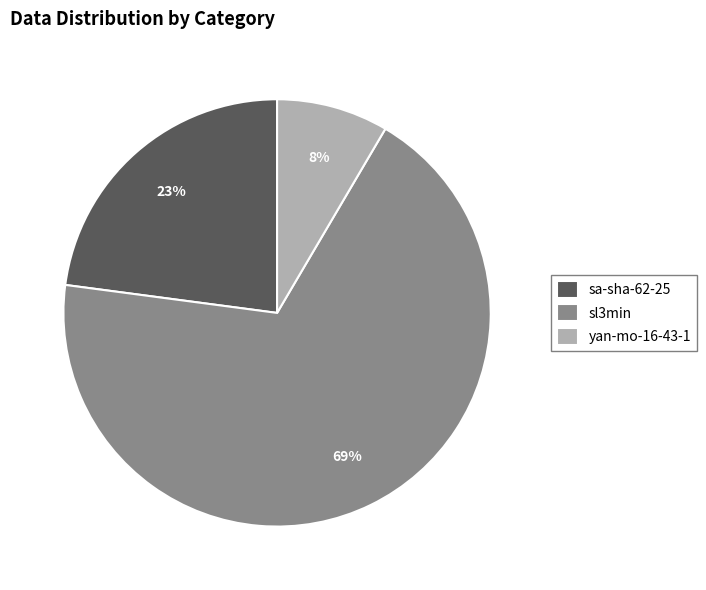

True or false: yan-mo-16-43-1 accounts for 8% of the total.

True